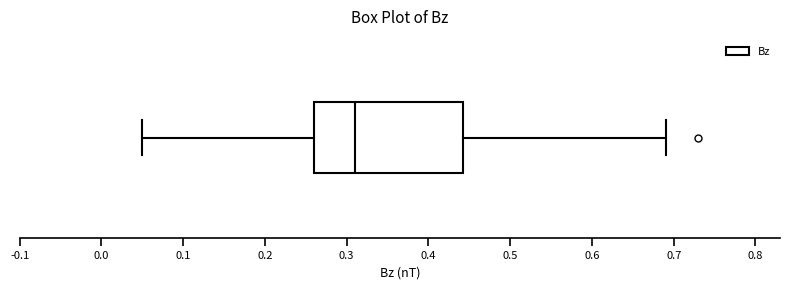

Transcribe this box plot: give where the median line is, the range the box spans, and where the two whiskers end, as read against the x-axis. The values are not printed on the chart, so give them approximately, as read against the axis.

median 0.31, box 0.26 to 0.44, whiskers 0.05 to 0.69